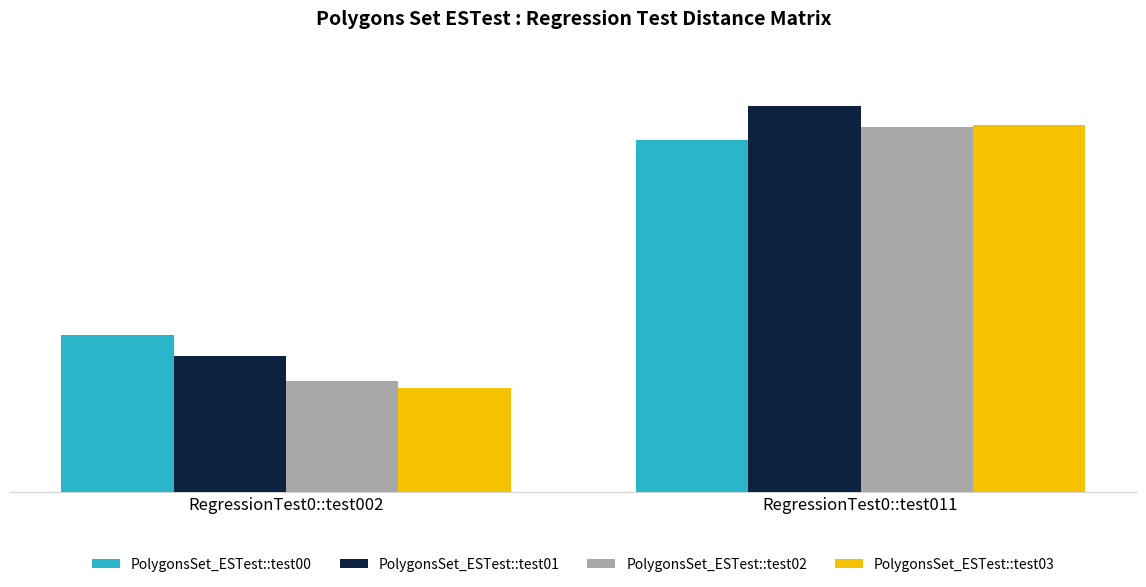

What is the sum of the PolygonsSet_ESTest::test03 values at RegressionTest0::test002 and RegressionTest0::test011?

483